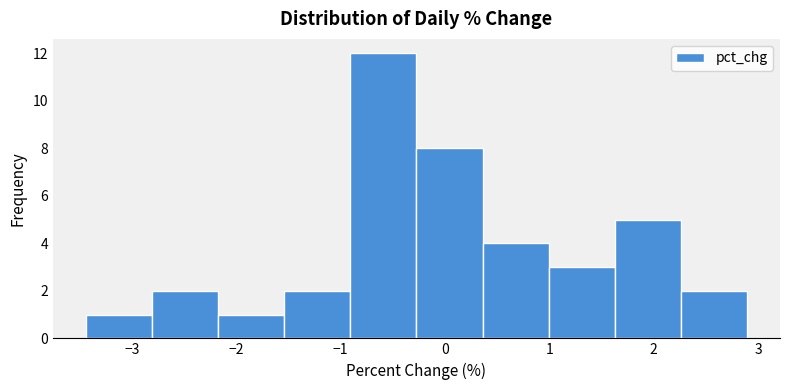

Which range on the x-axis has the tallest bar?

-0.9 to -0.3